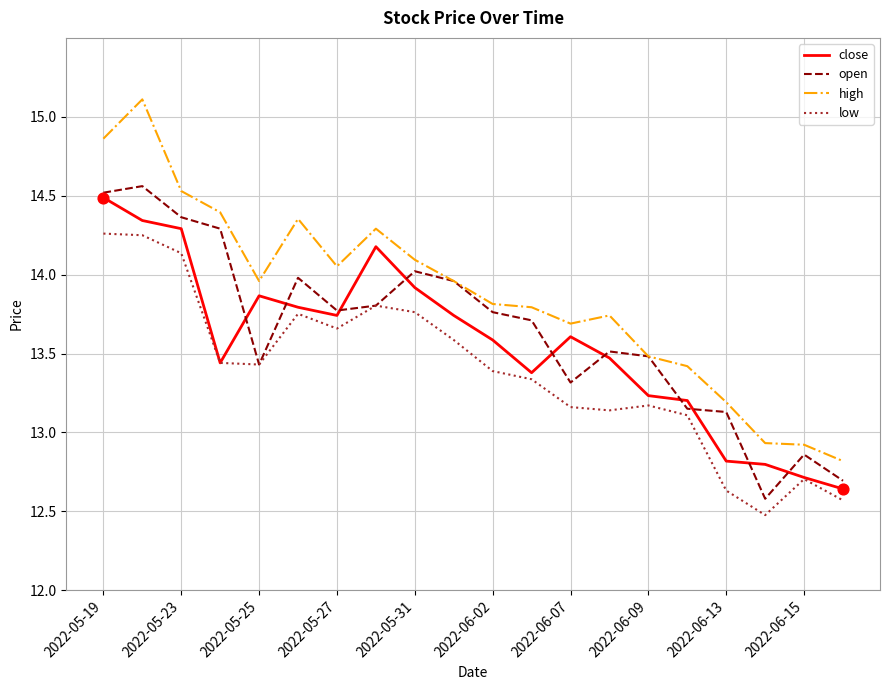

Which series has the largest total across all categories?

high